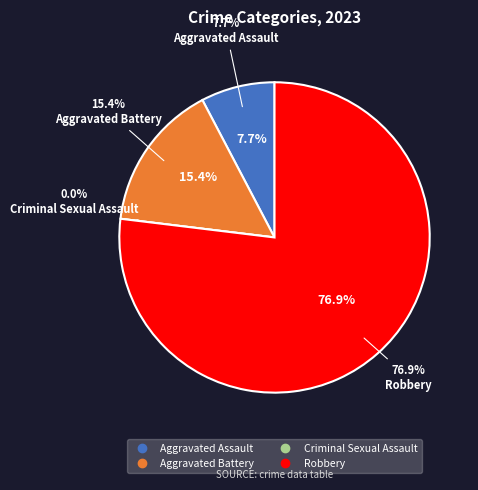

What is the smallest slice in the pie chart?

Criminal Sexual Assault